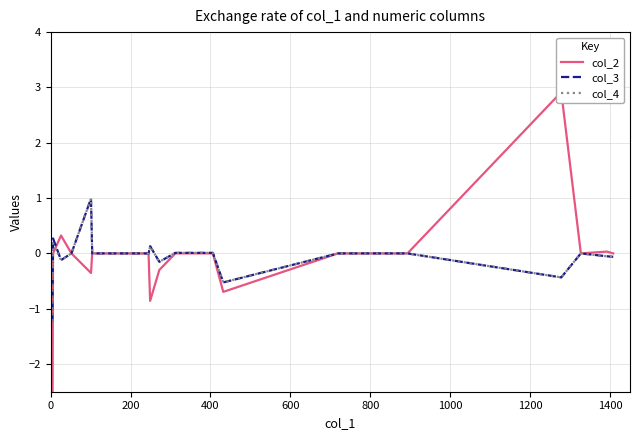

What is the highest value of the col_3 series?

1.0